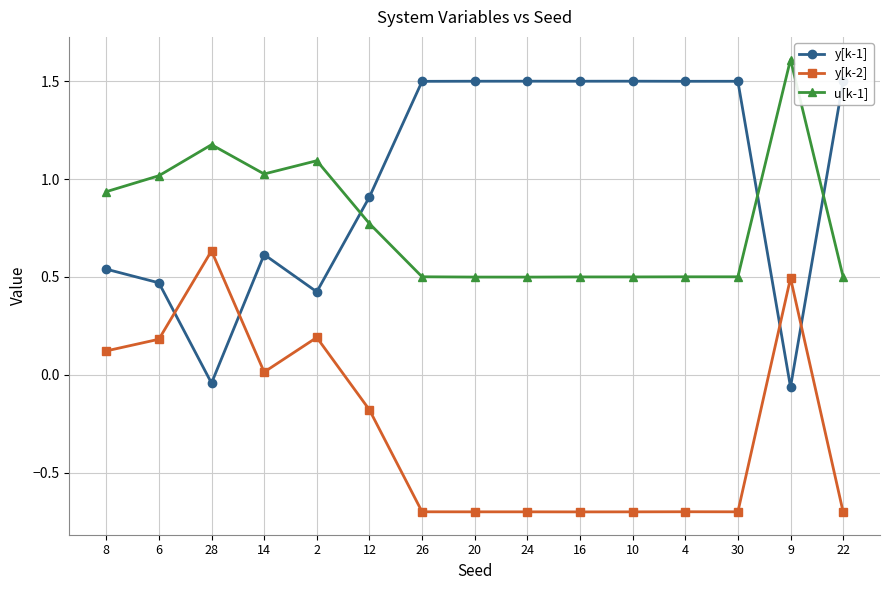

True or false: u[k-1] has a value of 0.2 at 26.

False